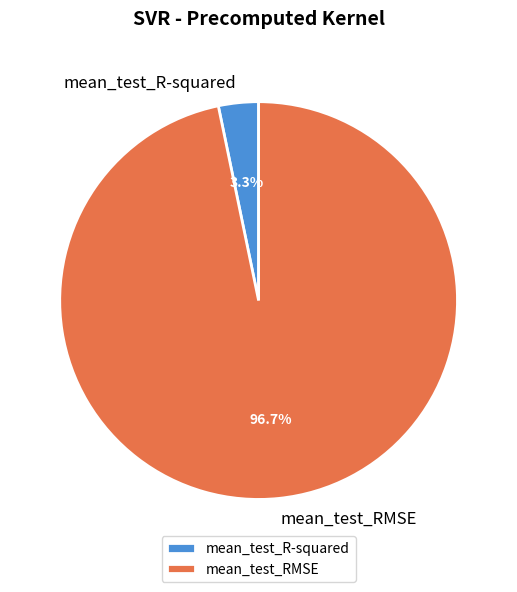

Count the number of slices in the pie.

2